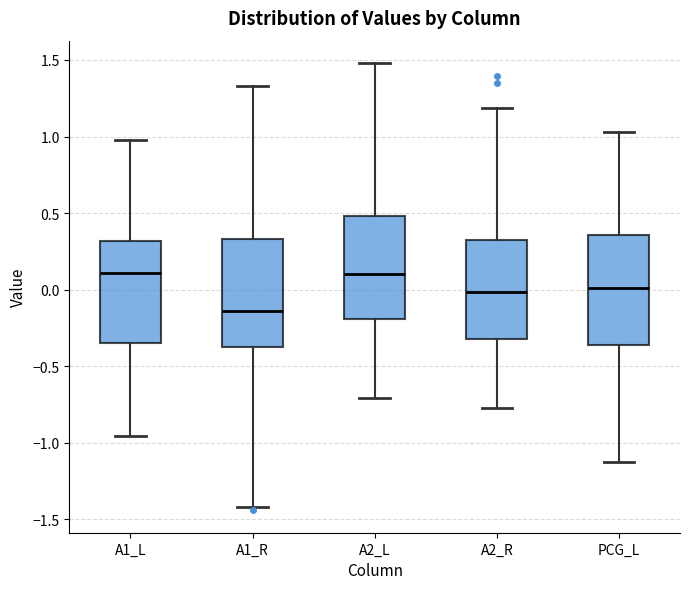

Where does the upper whisker of the box for A1_R end on the y-axis? The values are not printed on the chart, so give them approximately, as read against the axis.

1.35